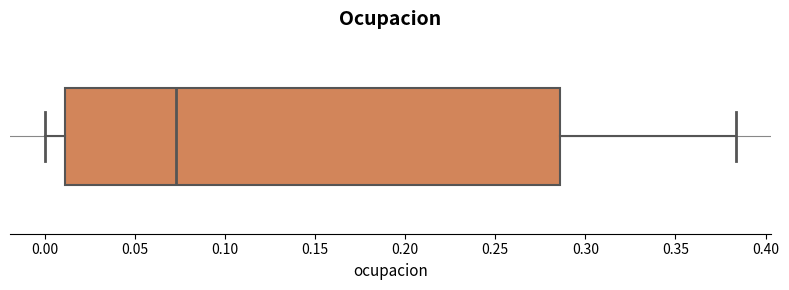

Where is the left edge of the box on the x-axis? The values are not printed on the chart, so give them approximately, as read against the axis.

0.010